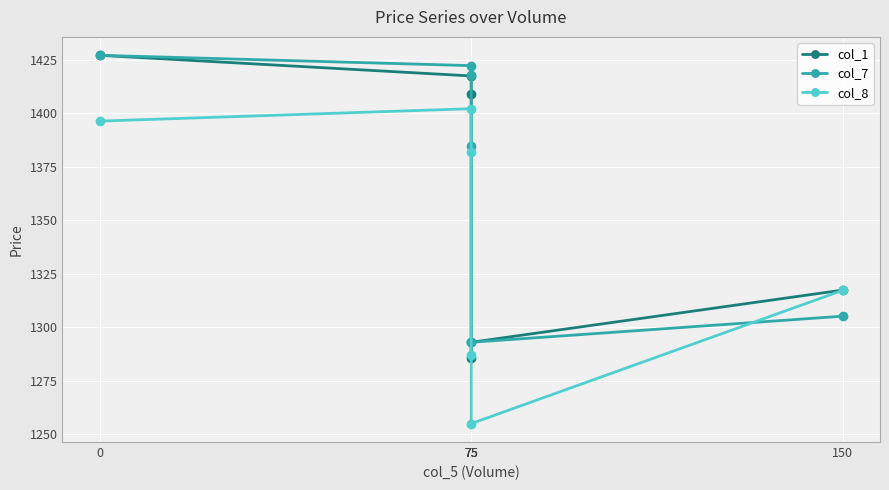

Count the number of data series in this chart.

3